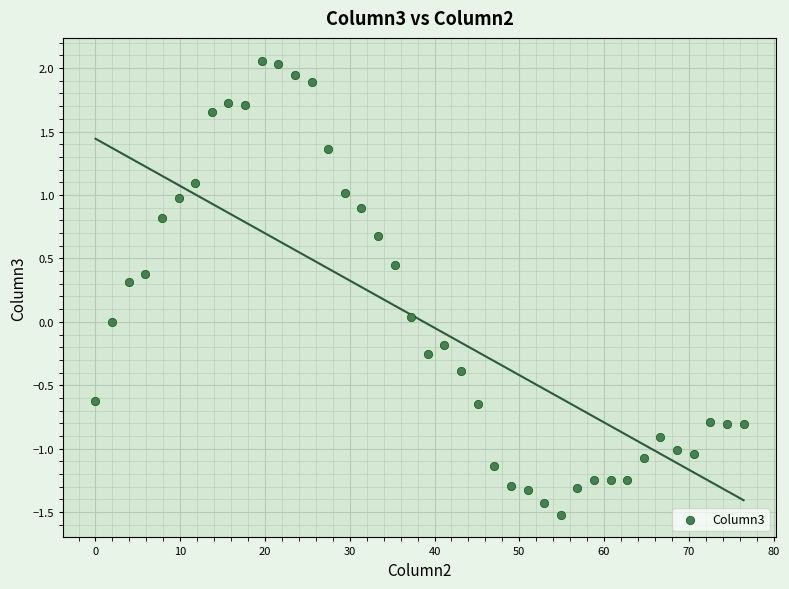

What is the range of Y values (max minus min)?

3.6